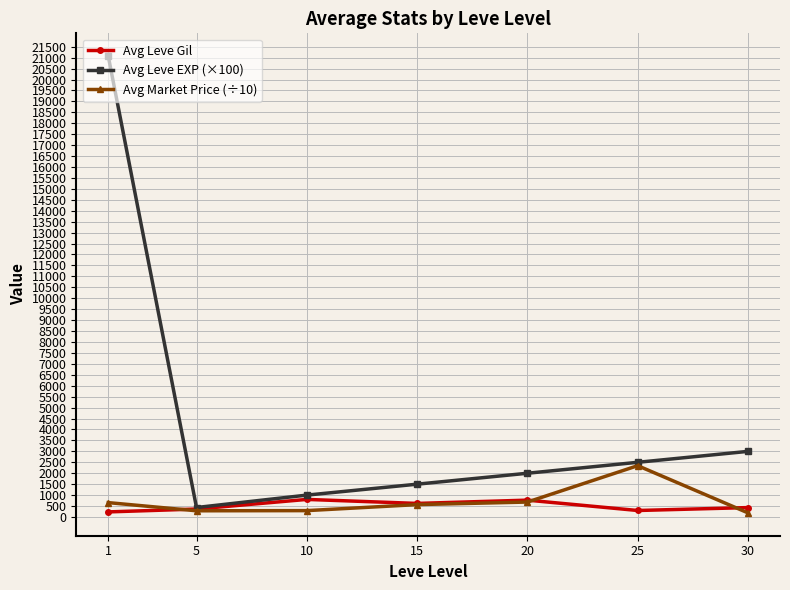

The value of Avg Market Price (÷10) at 20 is 683.1. True or false?

True